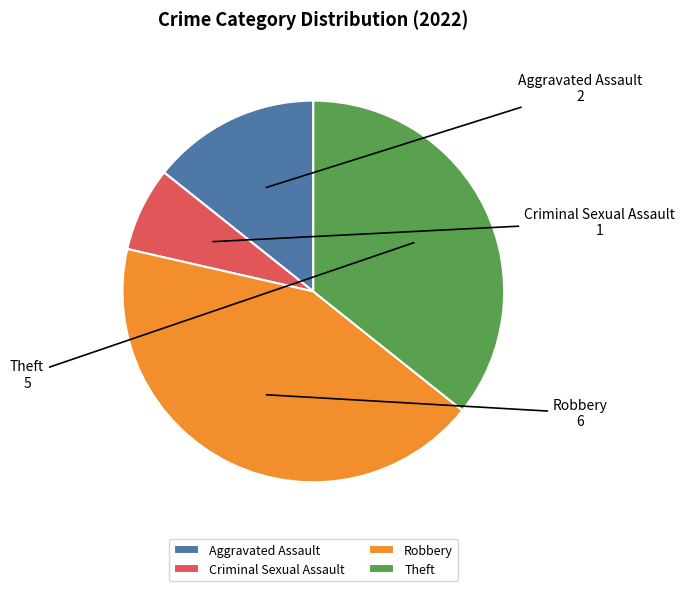

Rank the categories by value from lowest to highest.

Criminal Sexual Assault, Aggravated Assault, Theft, Robbery